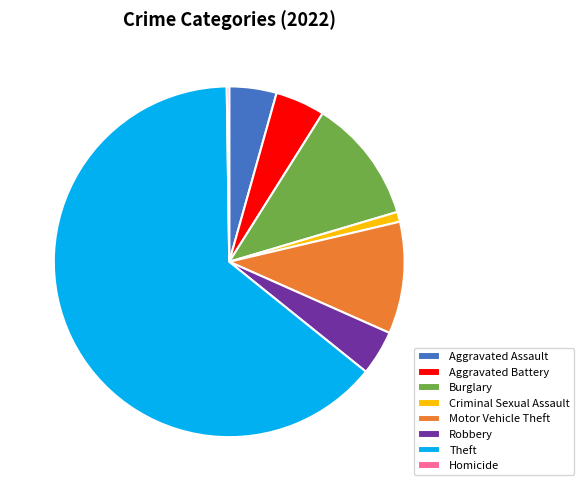

Is there any slice that represents more than half of the pie?

Yes